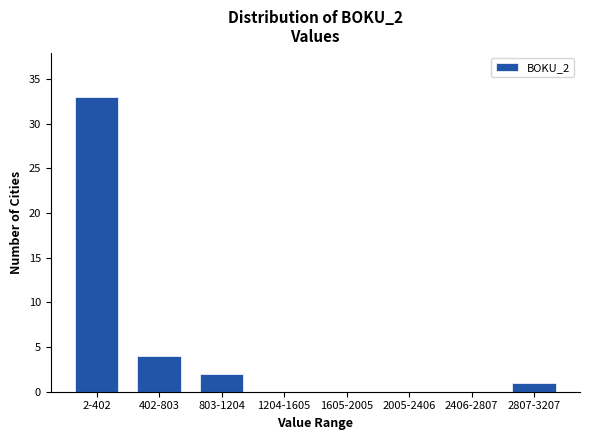

Reading left to right, transcribe all the data shown in this chart.

2-402=33	402-803=4	803-1204=2	1204-1605=0	1605-2005=0	2005-2406=0	2406-2807=0	2807-3207=1